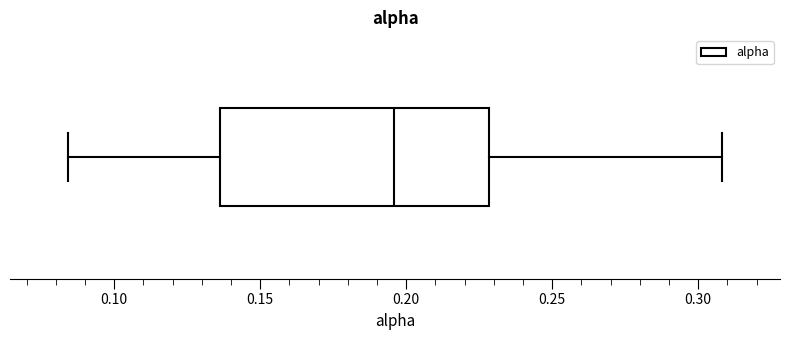

Transcribe this box plot: give where the median line is, the range the box spans, and where the two whiskers end, as read against the x-axis. The values are not printed on the chart, so give them approximately, as read against the axis.

median 0.195, box 0.135 to 0.230, whiskers 0.085 to 0.310